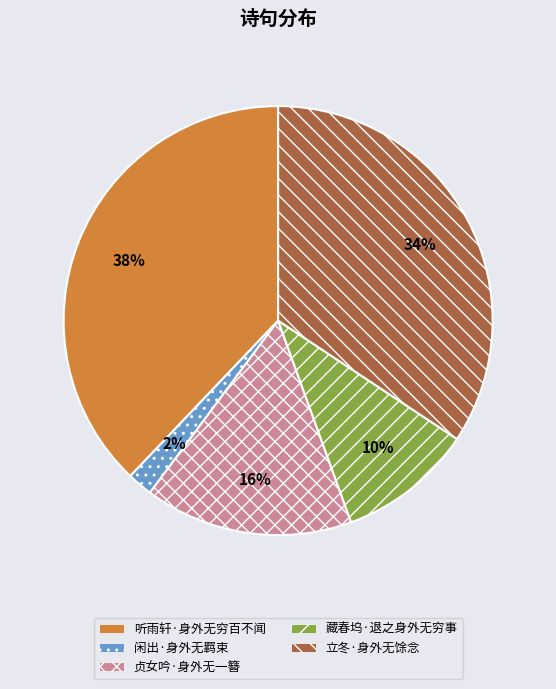

Which category has the smallest portion of the pie?

闲出·身外无羁束